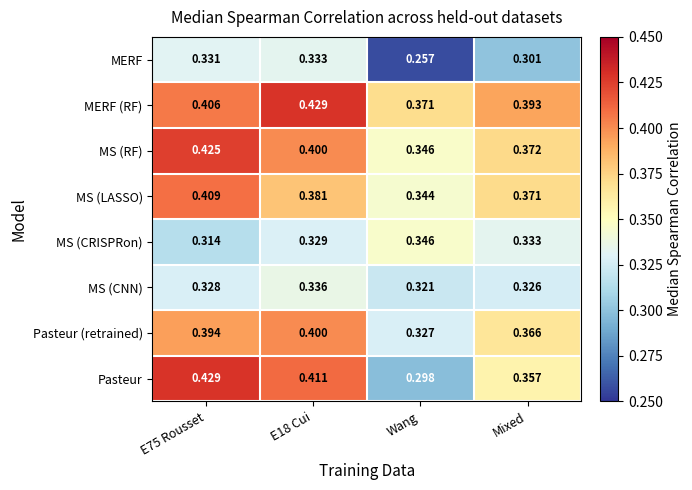

At which category is the sum across all series the highest?

E75 Rousset